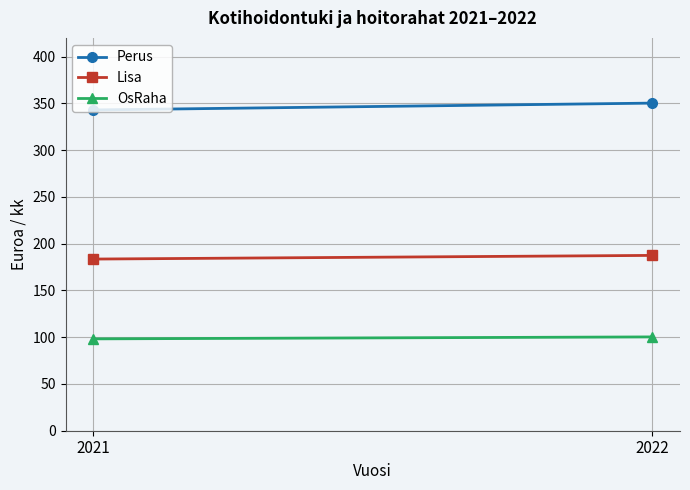

What is the value of the OsRaha point at the 1st from the left?

98.2